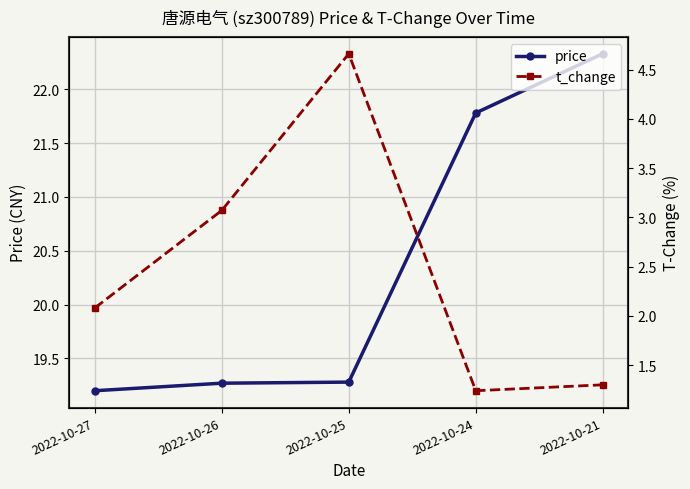

Where is the first local minimum for t_change?

2022-10-24